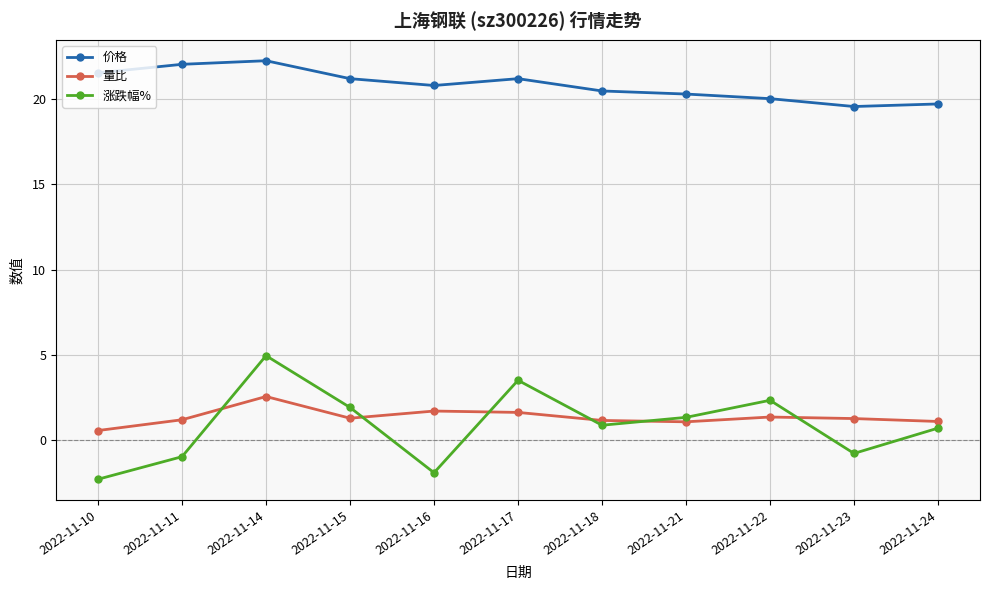

True or false: 涨跌幅% has more than 1 interior local peaks.

True